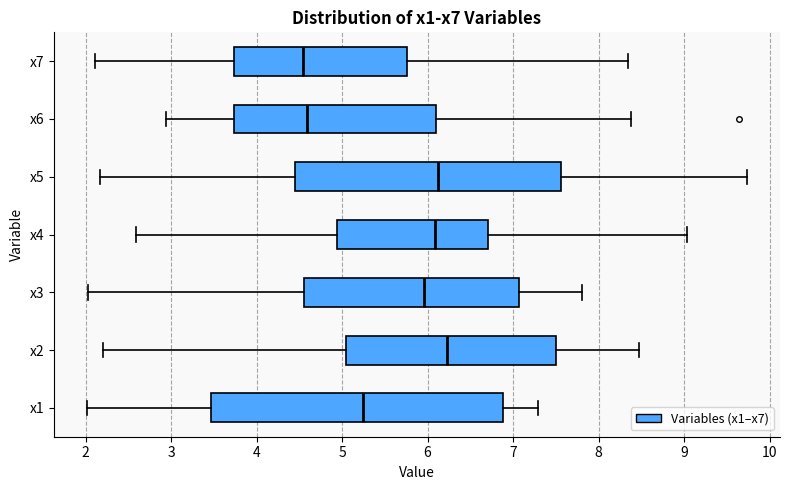

Reading bottom to top, read every box against the x-axis: the position of its median line, the range the box covers, and the ends of its whiskers. The values are not printed on the chart, so give them approximately, as read against the axis.

x1: median 5.2, box 3.5 to 6.9, whiskers 2.0 to 7.3
x2: median 6.2, box 5.0 to 7.5, whiskers 2.2 to 8.5
x3: median 6.0, box 4.6 to 7.1, whiskers 2.0 to 7.8
x4: median 6.1, box 4.9 to 6.7, whiskers 2.6 to 9.0
x5: median 6.1, box 4.5 to 7.6, whiskers 2.2 to 9.7
x6: median 4.6, box 3.7 to 6.1, whiskers 2.9 to 8.4
x7: median 4.5, box 3.7 to 5.8, whiskers 2.1 to 8.3